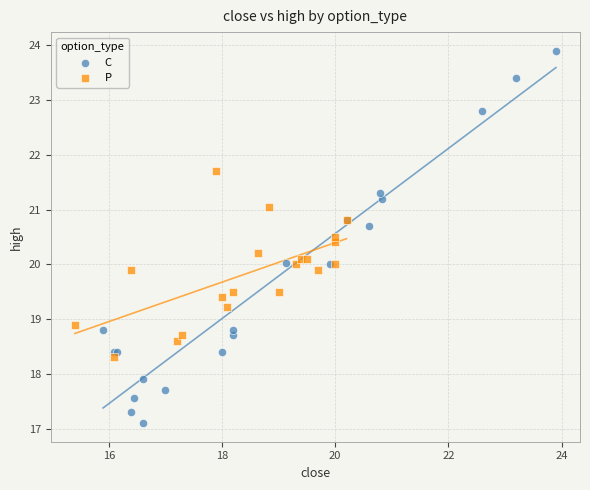

Which series has the widest spread of Y values?

C